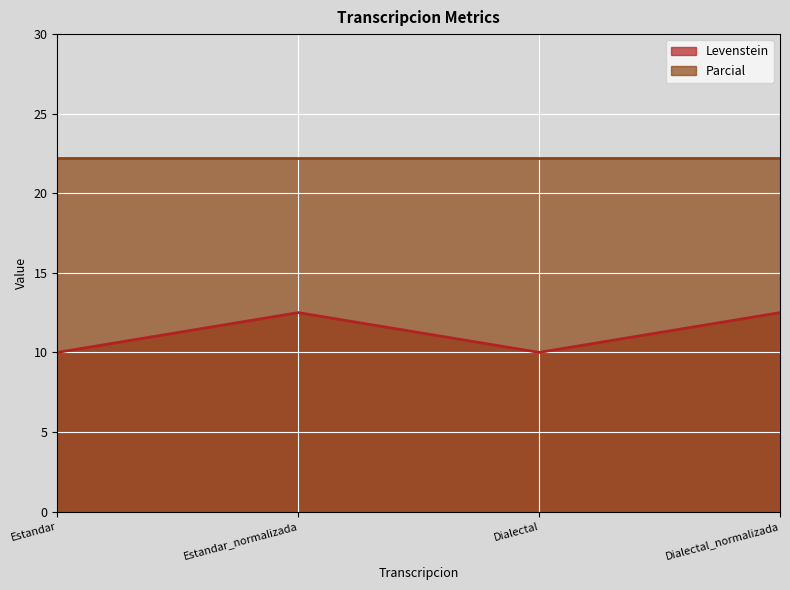

Is the value of Levenstein at Dialectal_normalizada greater than the value of Parcial at Estandar?

No